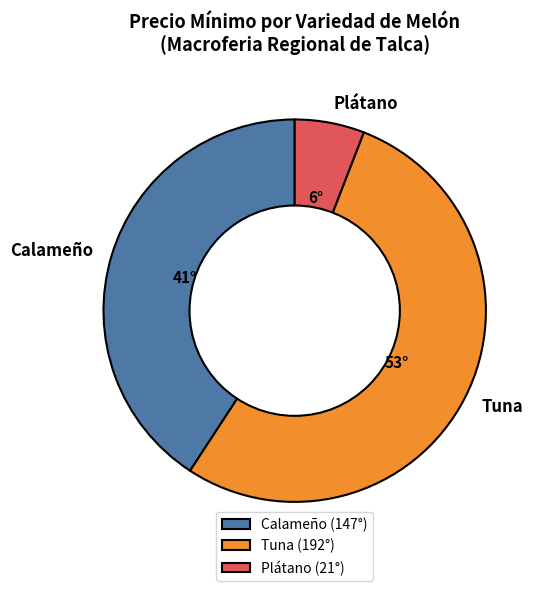

Combined, do Plátano and Tuna account for over 50%?

Yes